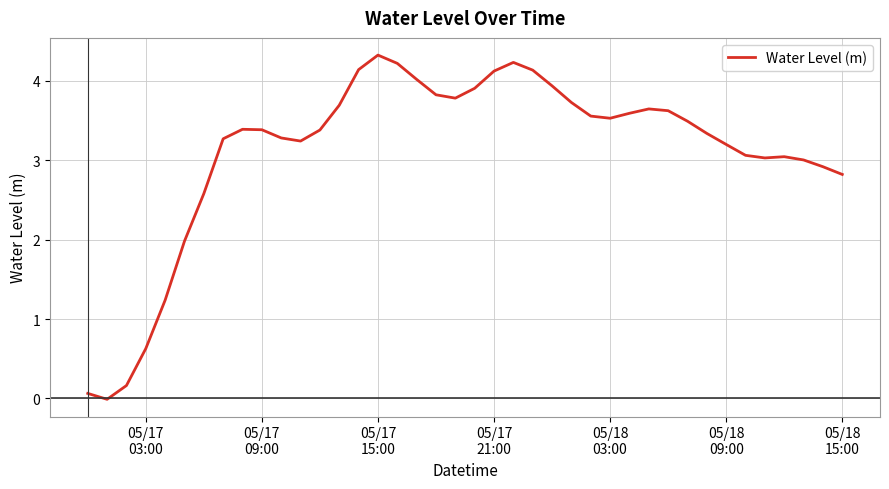

What is the maximum value shown in the chart?

4.3